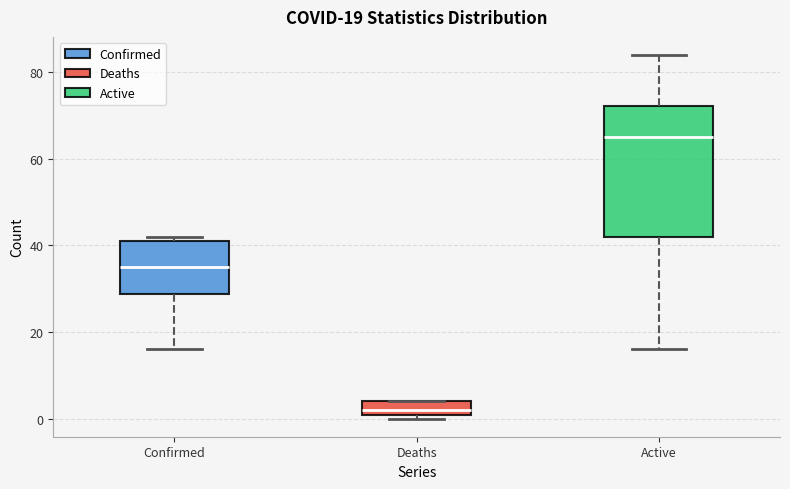

Which box has the highest median line?

Active